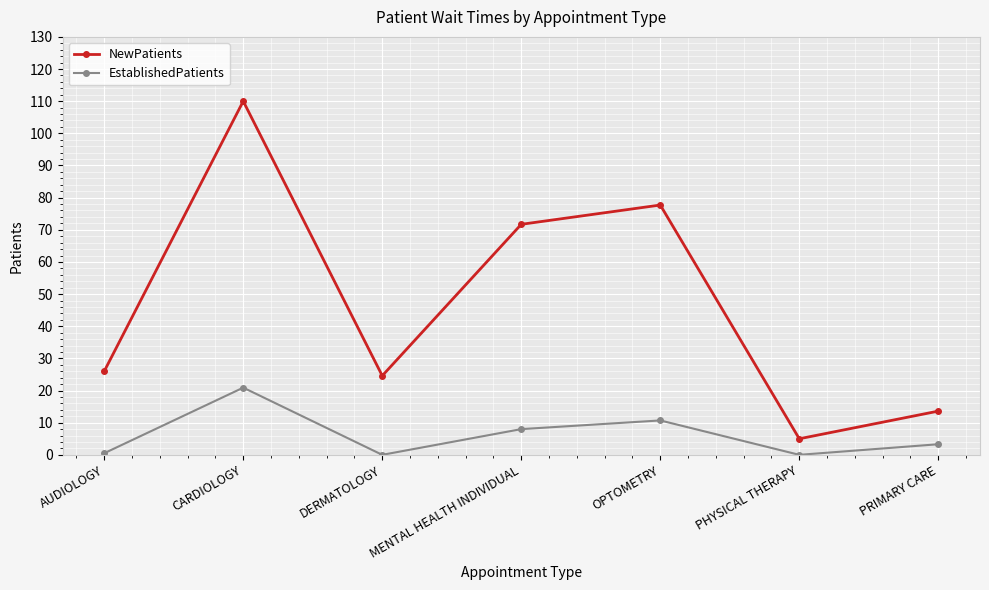

What is the minimum value for NewPatients?

5.0